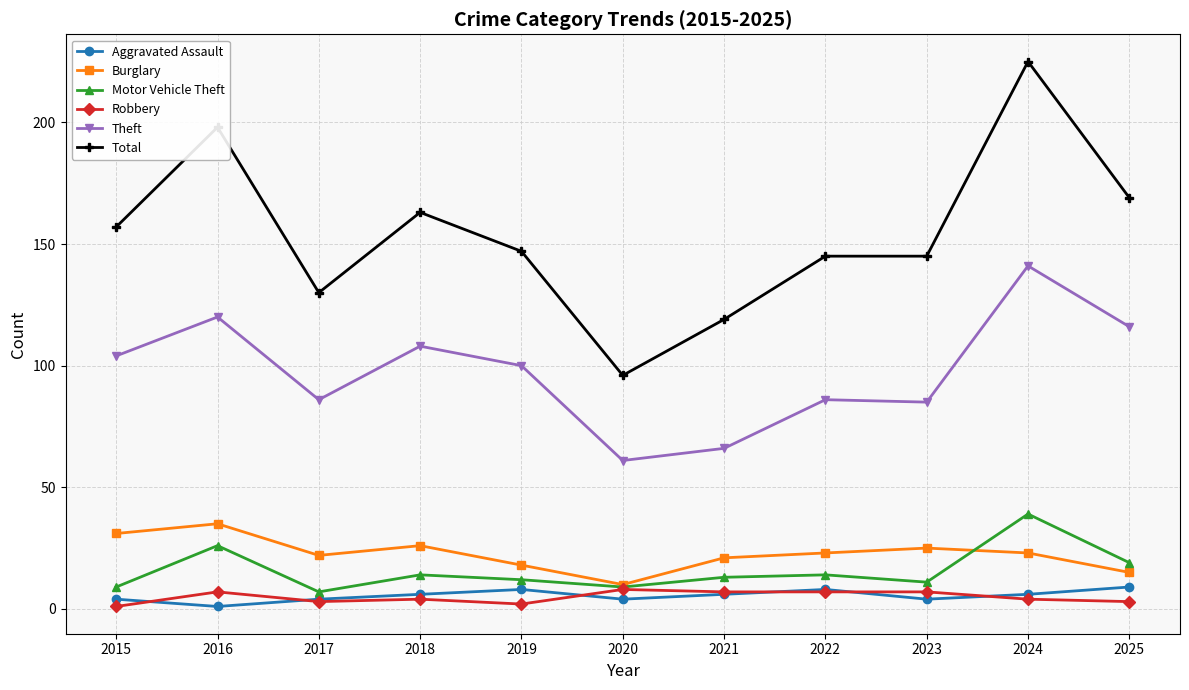

True or false: Burglary and Aggravated Assault intersect in this chart.

False